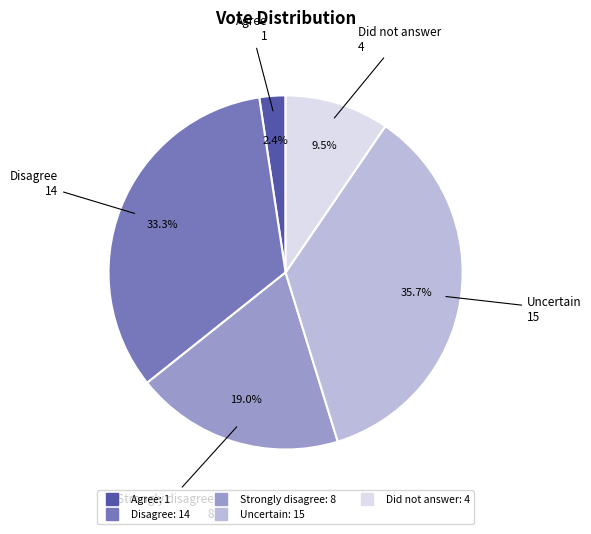

To the nearest percent, what portion does Agree represent?

2%